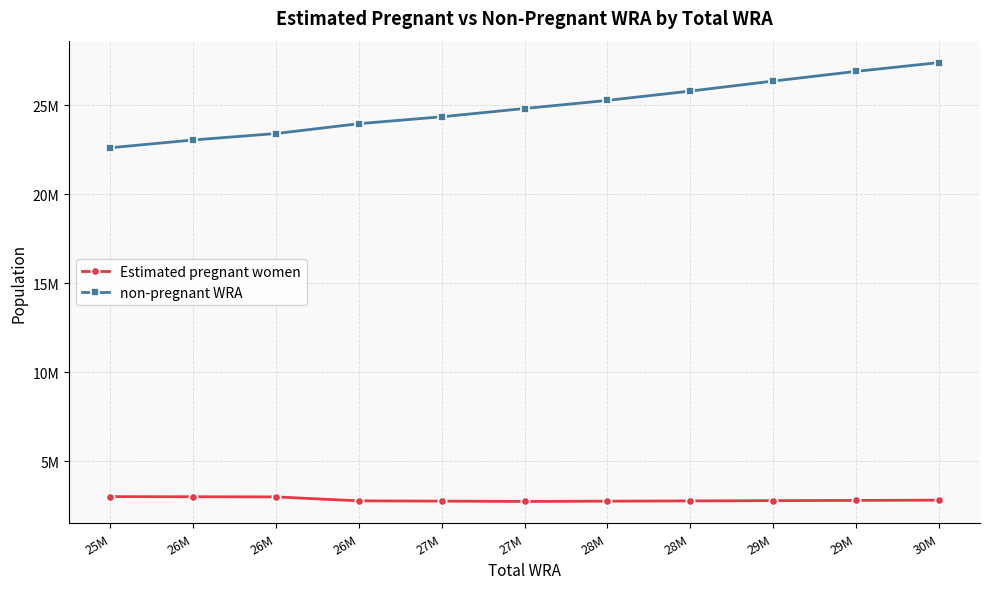

What is the average value of the non-pregnant WRA series?

24906710.9